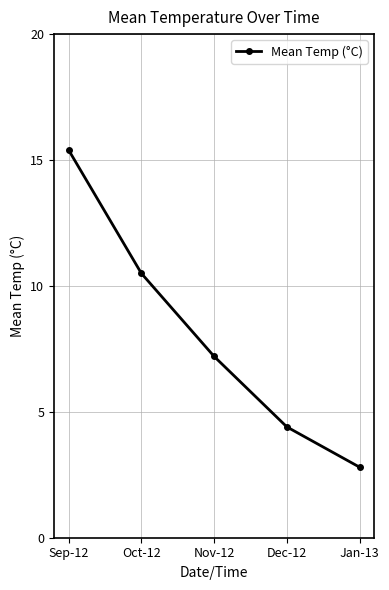

What is the maximum value shown in the chart?

15.4